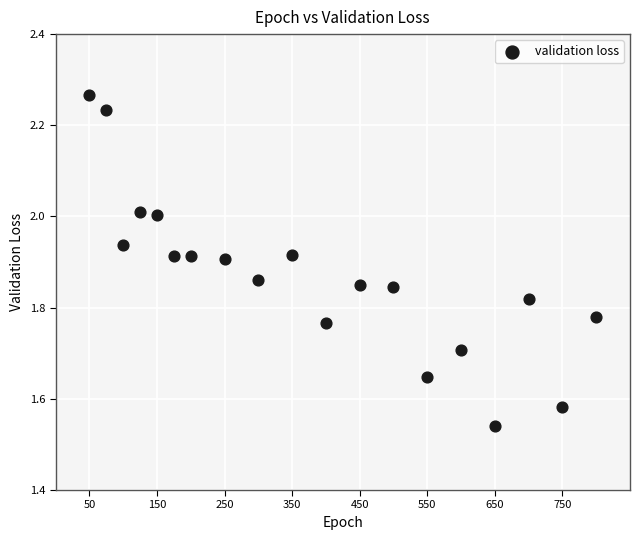

What is the range of X values (max minus min)?

750.0